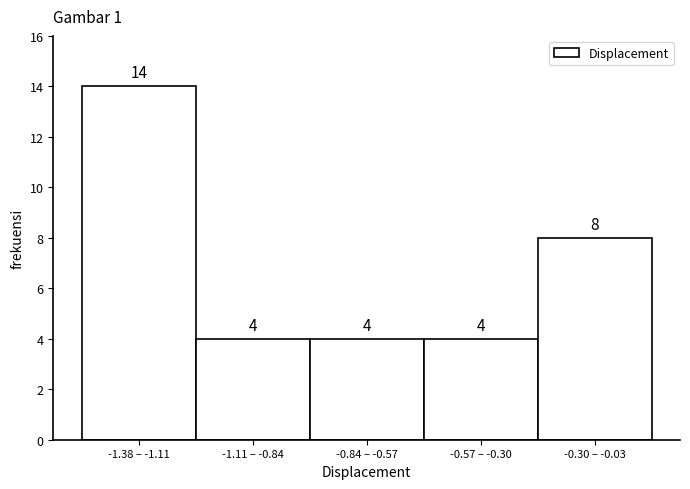

Reading left to right, transcribe all the data shown in this chart.

14	4	4	4	8